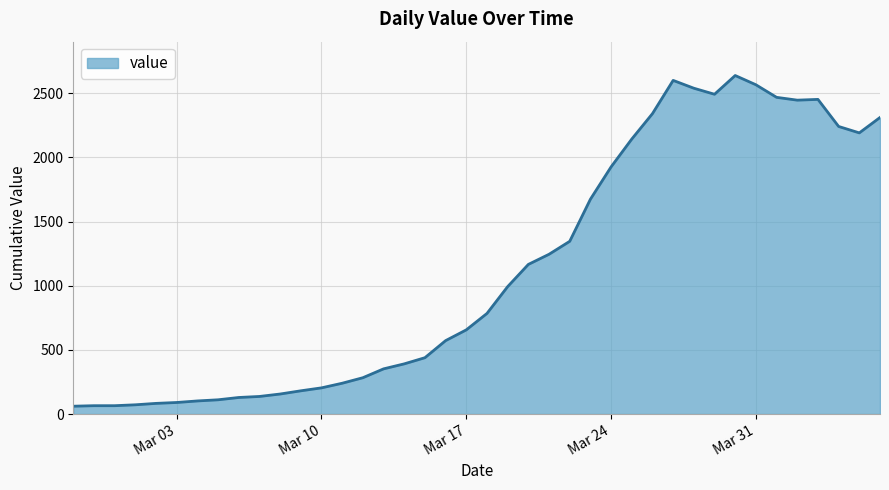

What is the smallest value displayed?

61